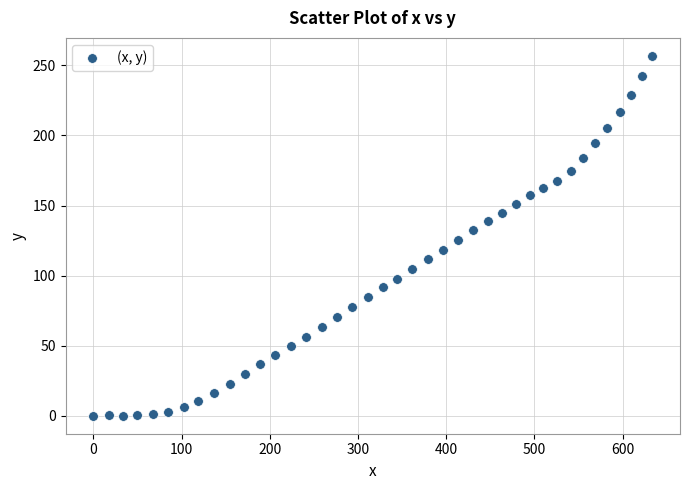

What is the range of X values (max minus min)?

633.4